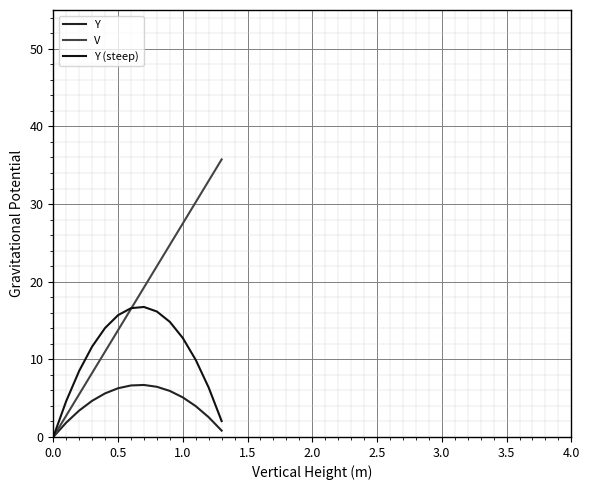

How many lines are shown in the chart?

3